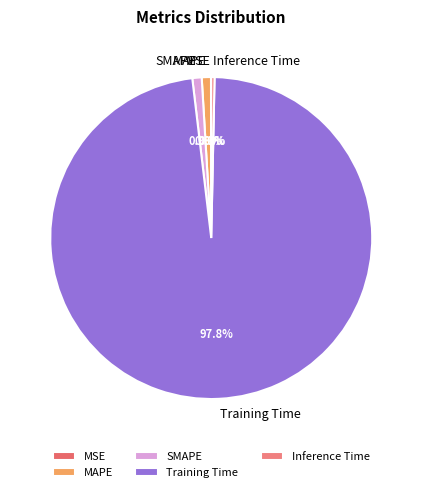

To the nearest percent, what is the average slice percentage?

20%